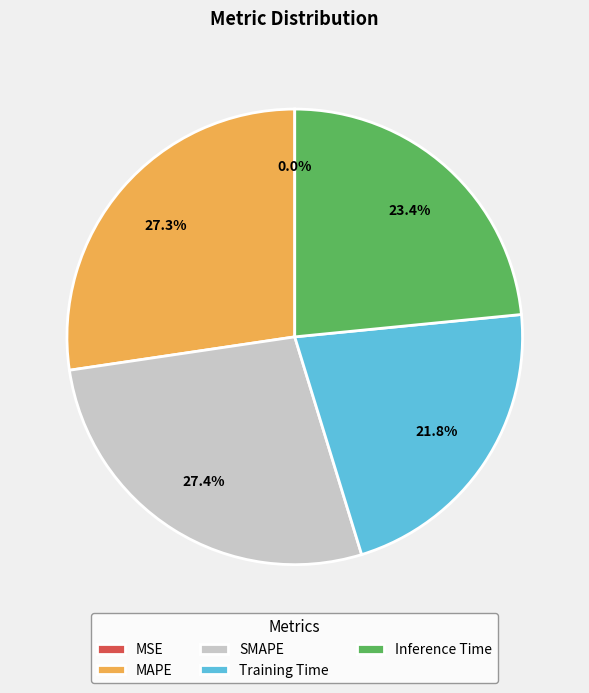

The MAPE slice represents 40% of the pie. True or false?

False